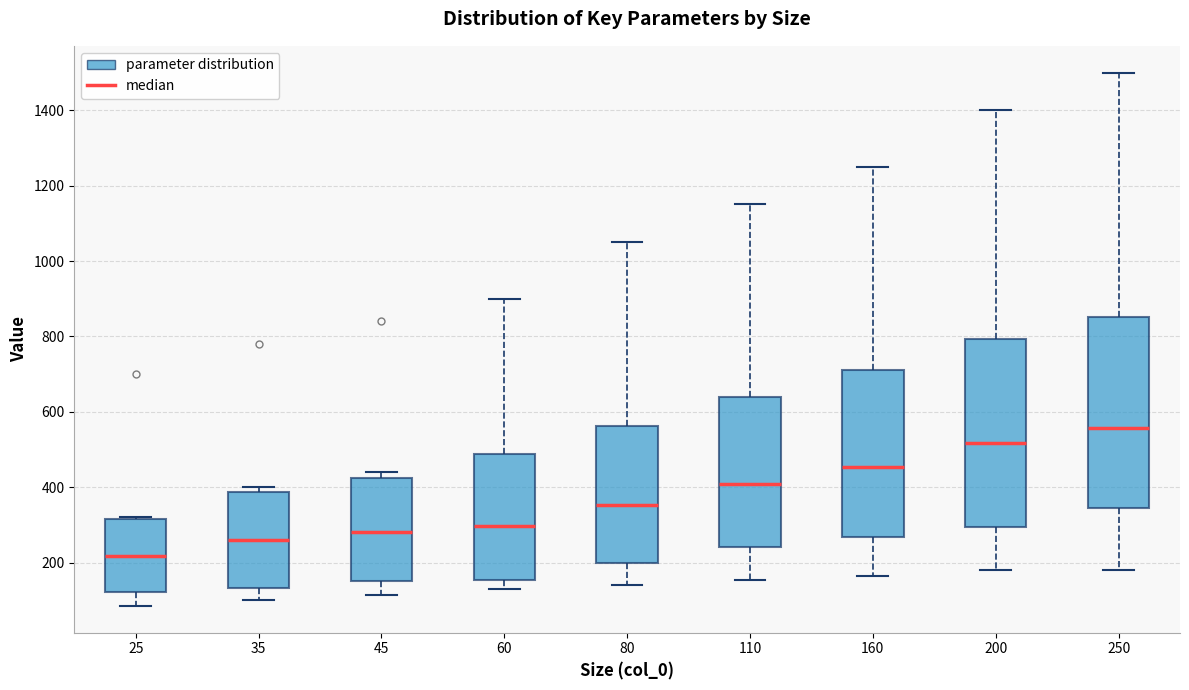

Where does the lower whisker of the box at x = 160 end on the y-axis? The values are not printed on the chart, so give them approximately, as read against the axis.

160